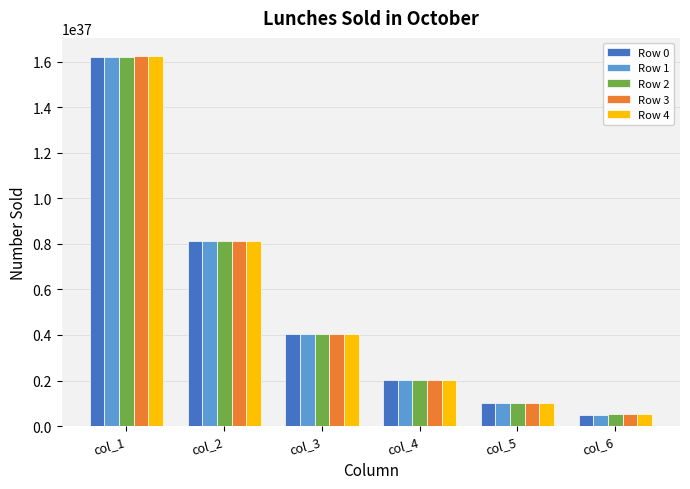

The Row 2 series shows 21586014220633570307341600733274308608 at col_1. True or false?

False